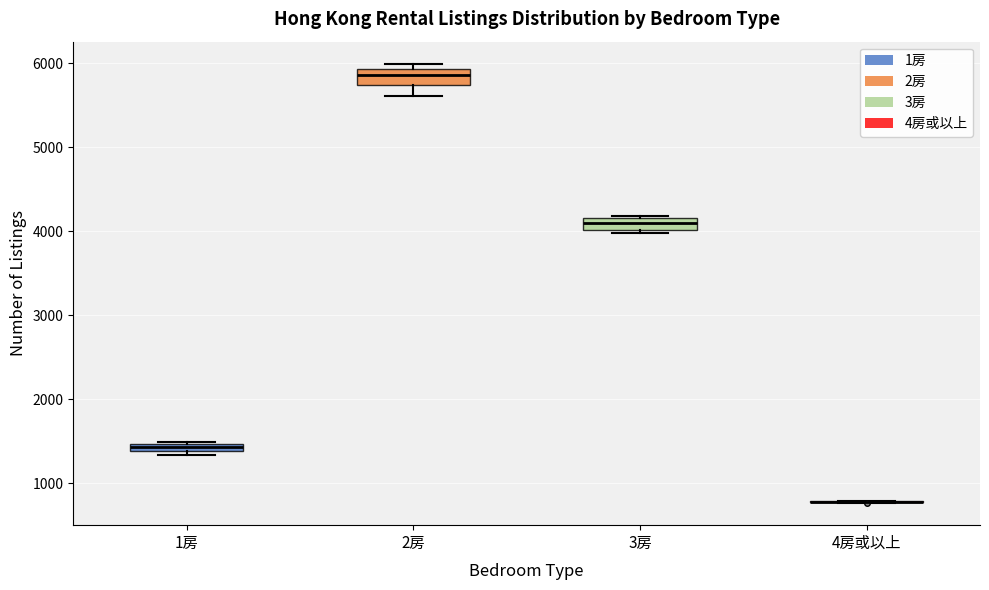

Where is the upper edge of the box for 2房 on the y-axis? The values are not printed on the chart, so give them approximately, as read against the axis.

5900